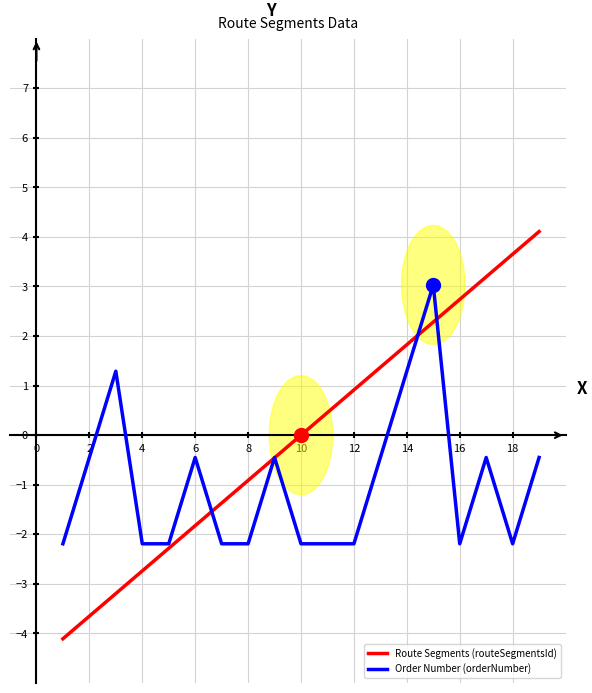

Which series has the widest spread of values?

Route Segments (routeSegmentsId)